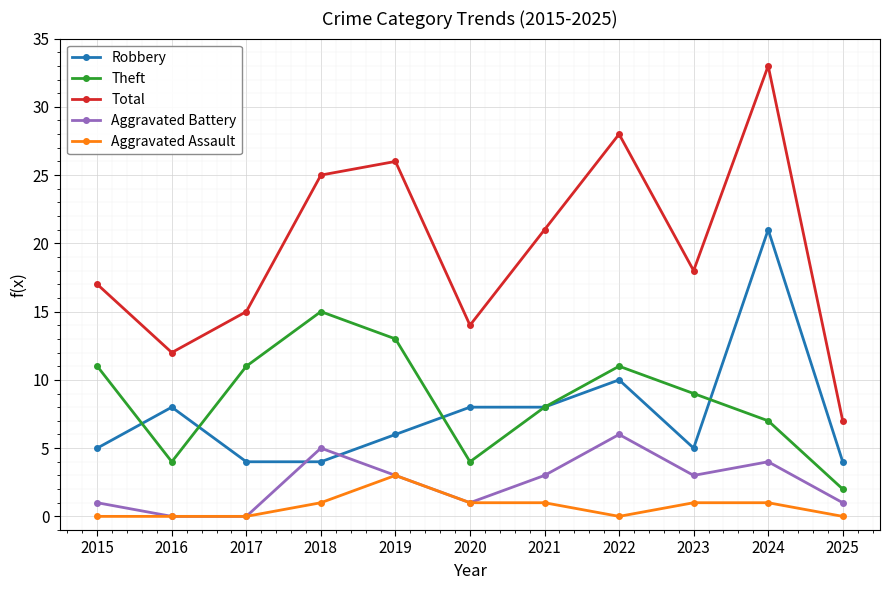

How many series are shown in this chart?

5